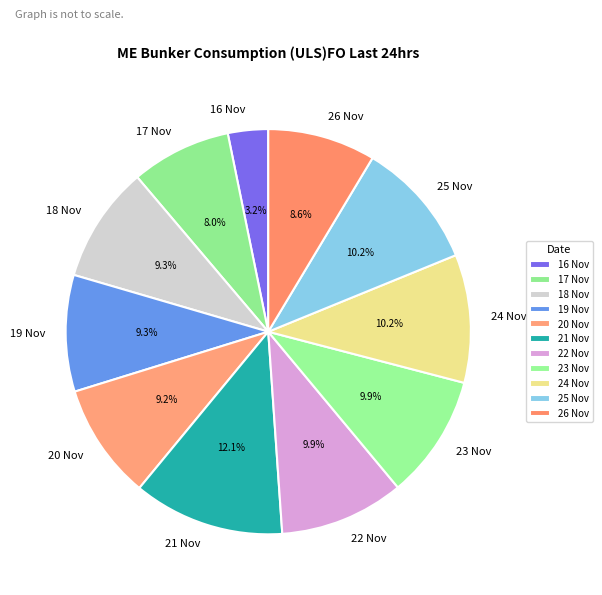

To the nearest percent, what is the average slice percentage?

9%